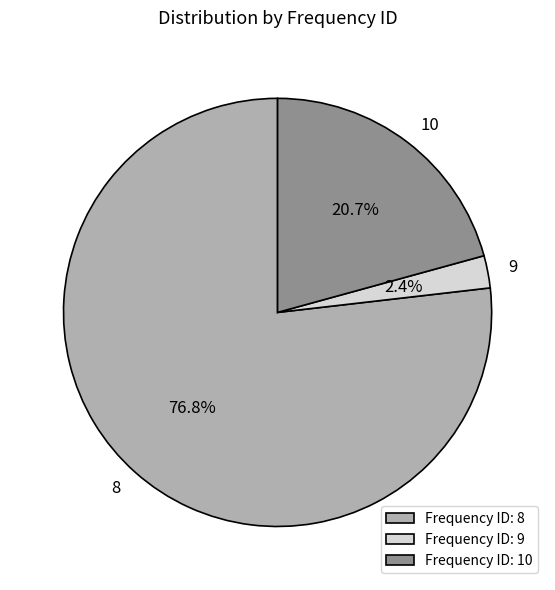

Combined, what portion of the pie is 8 and 10?

97.6%